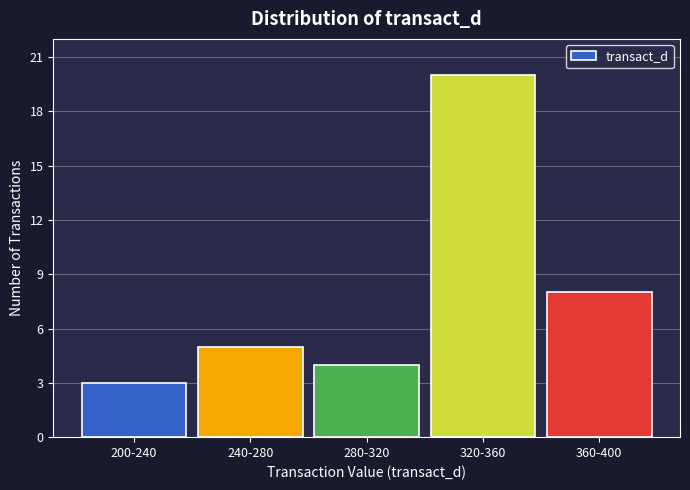

Reading right to left, what are all the values shown in this chart?

360-400=8	320-360=20	280-320=4	240-280=5	200-240=3